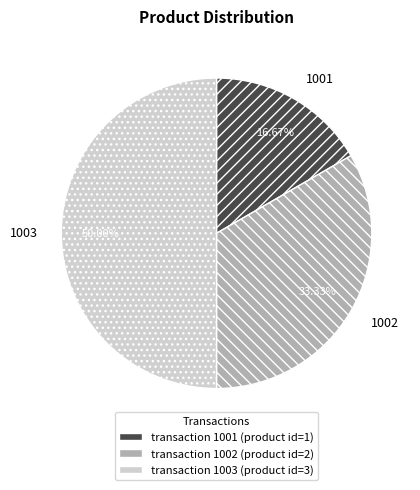

Approximately how many times larger is the value at 1002 compared to 1003?

0.7